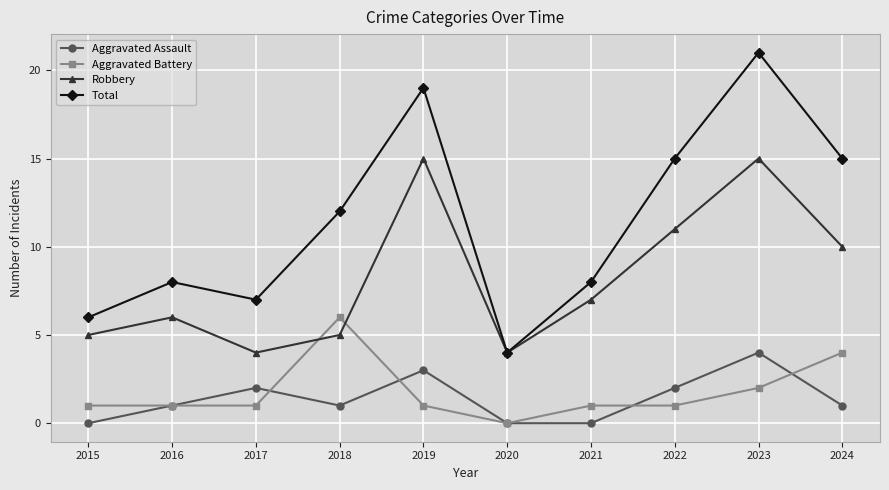

Is the value of Aggravated Battery at 2023 greater than the value of Robbery at 2024?

No